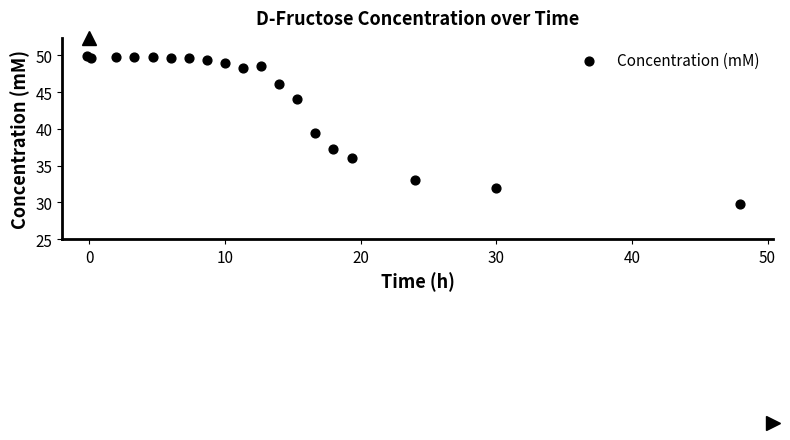

What Y value in the scatter plot is closest to 39?

39.4